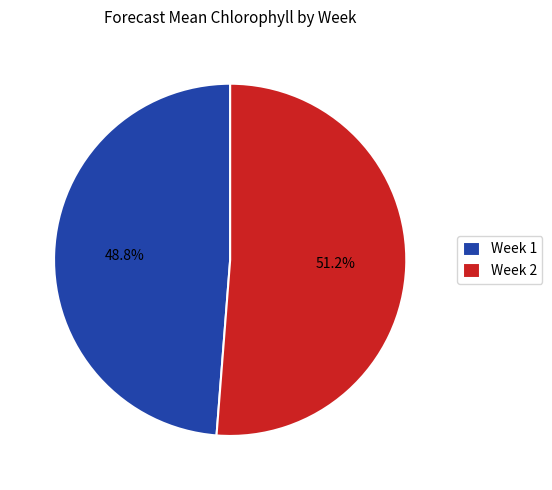

Combined, what portion of the pie is Week 2 and Week 1?

100.0%